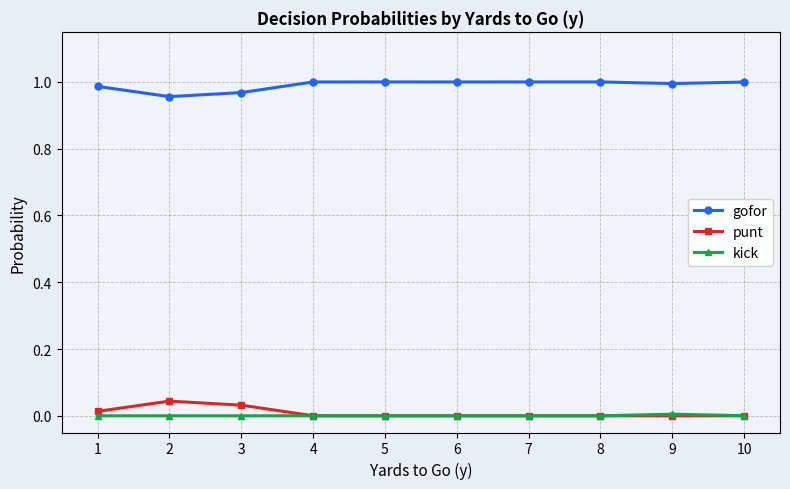

Where is the first local minimum for gofor?

2